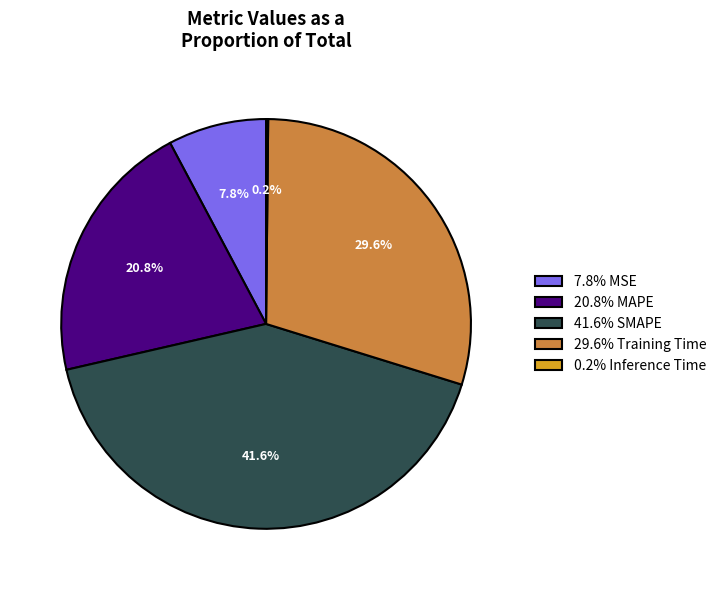

Is there any slice that represents more than half of the pie?

No